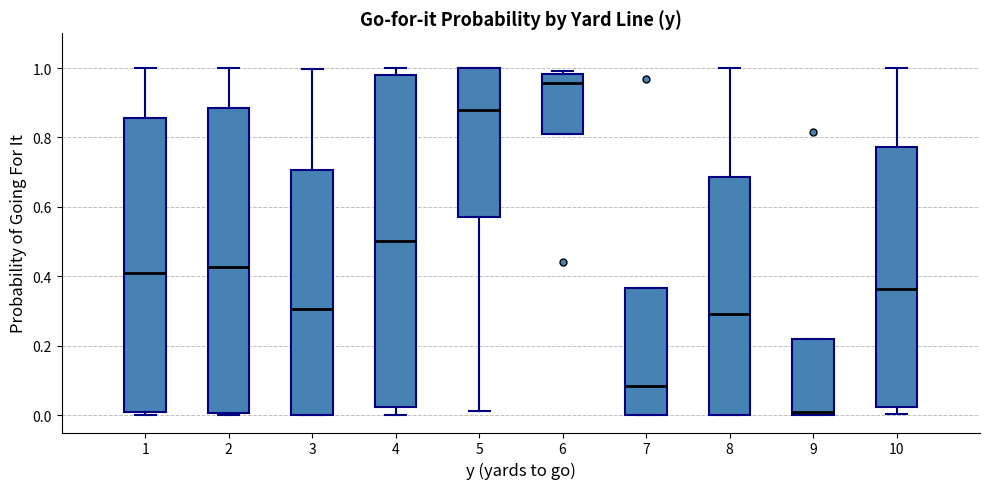

Reading left to right, transcribe this box plot: for each box, give where its median line is, the range the box spans, and where its two whiskers end, as read against the y-axis. The values are not printed on the chart, so give them approximately, as read against the axis.

1: median 0.40, box 0.00 to 0.86, whiskers 0.00 (just below the box's lower edge) to 1.00
2: median 0.42, box 0.00 to 0.88, whiskers 0.00 to 1.00
3: median 0.30, box 0.00 to 0.70, whiskers 0.00 to 1.00
4: median 0.50, box 0.02 to 0.98, whiskers 0.00 to 1.00
5: median 0.88, box 0.58 to 1.00, whiskers 0.02 to 1.00
6: median 0.96, box 0.82 to 0.98, whiskers 0.82 to 1.00
7: median 0.08, box 0.00 to 0.36, whiskers 0.00 to 0.36
8: median 0.30, box 0.00 to 0.68, whiskers 0.00 to 1.00
9: median 0.02, box 0.00 to 0.22, whiskers 0.00 to 0.22
10: median 0.36, box 0.02 to 0.78, whiskers 0.00 to 1.00